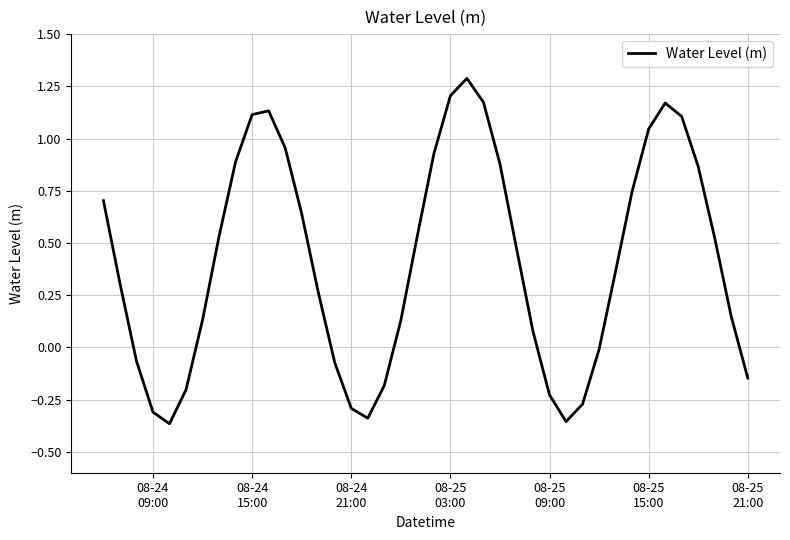

What is the greatest value displayed?

1.3